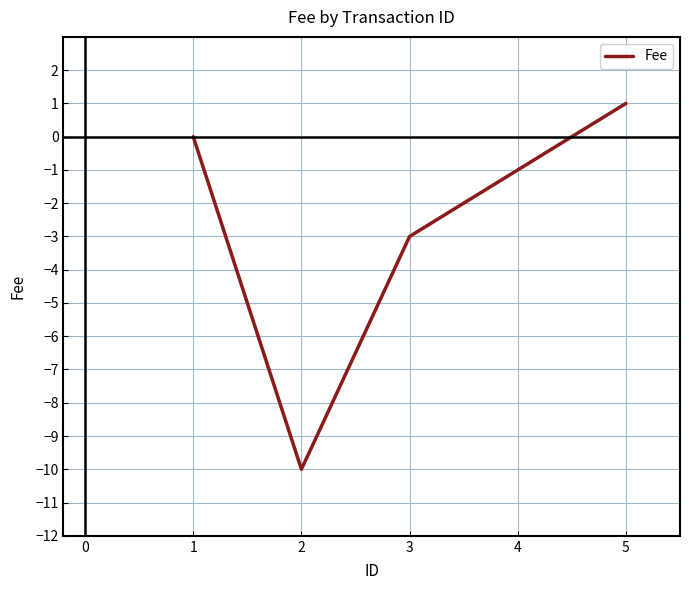

Does the chart display data point markers on the line(s)?

No